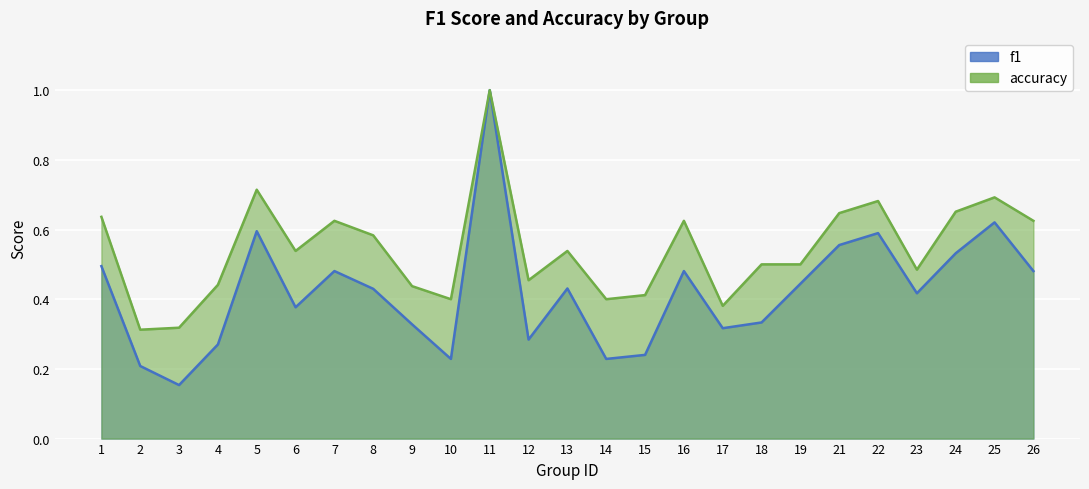

Where is the first local minimum for f1?

3